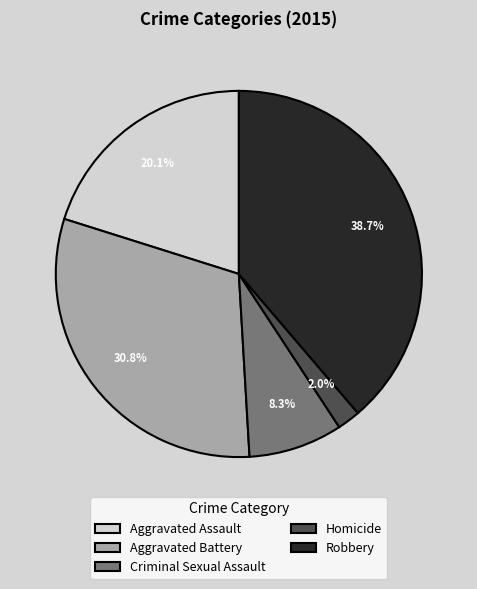

What is the ratio of the value at Aggravated Assault to the value at Aggravated Battery?

0.7